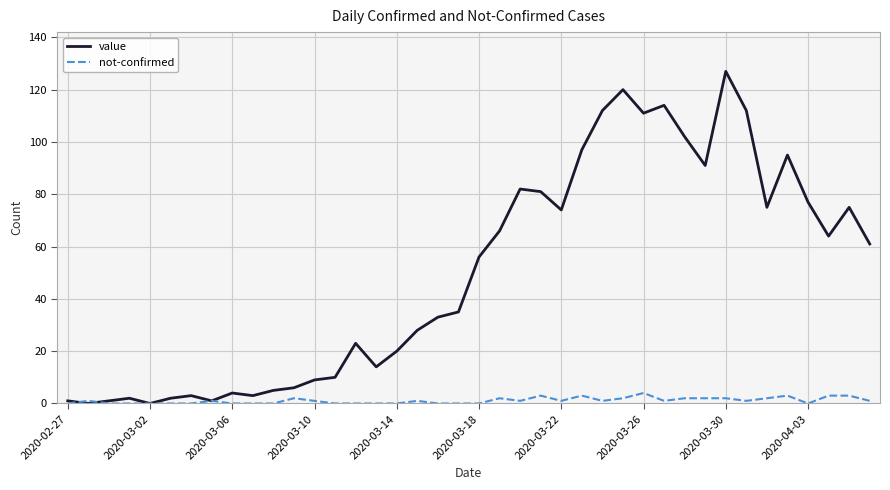

Which series has the largest total across all categories?

value